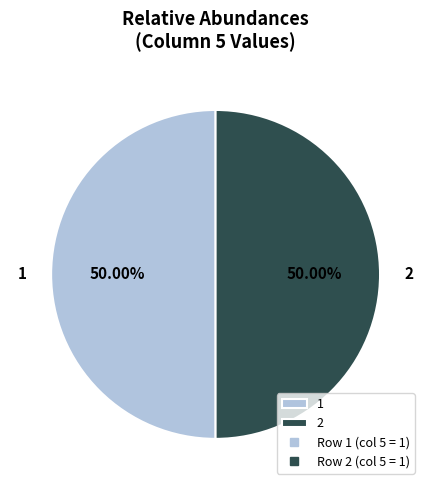

To the nearest percent, what percentage of the pie is 1?

50%